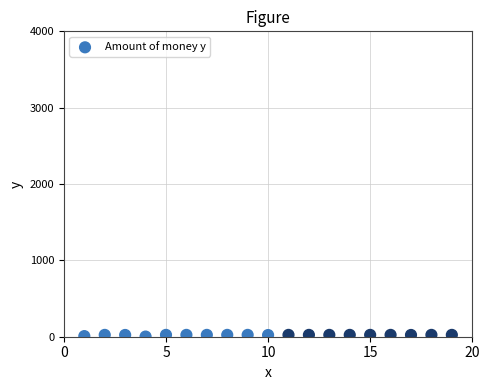

What is the range of X values (max minus min)?

18